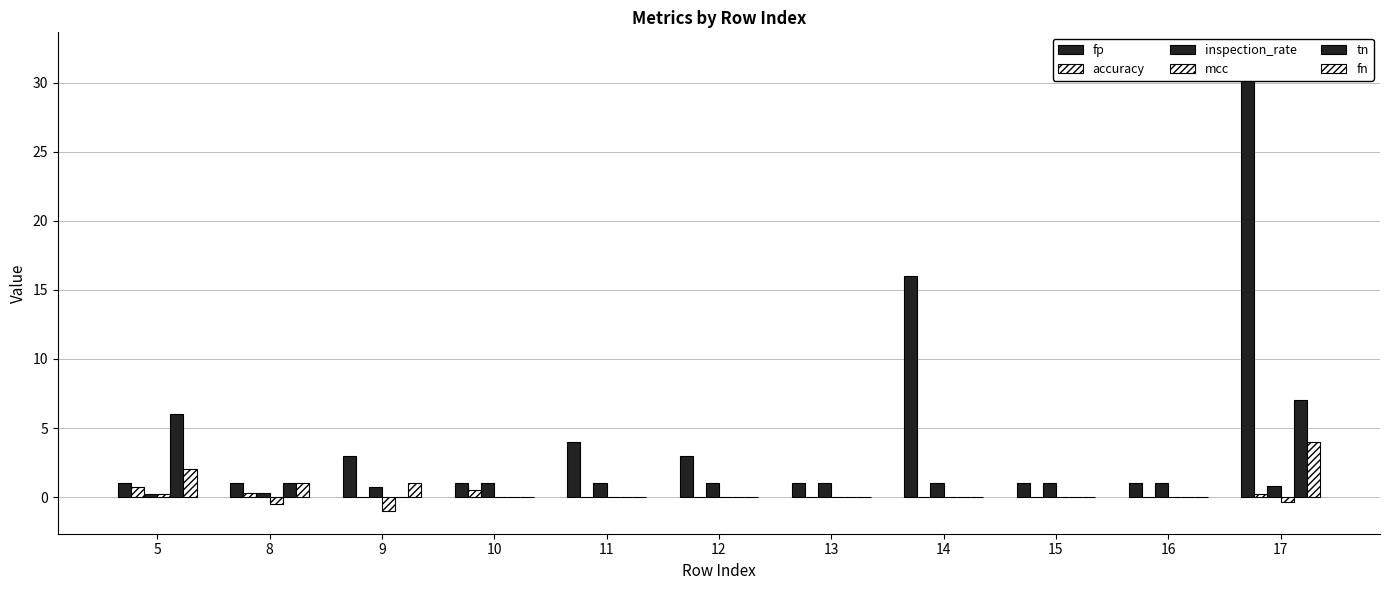

The fn series shows 1.6 at 9. True or false?

False